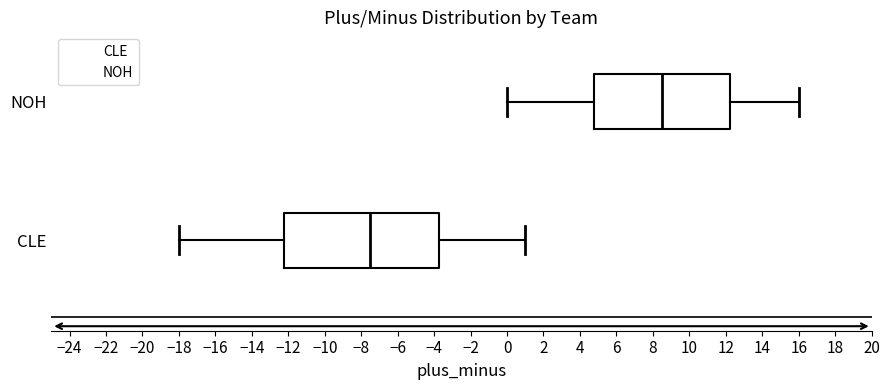

Reading bottom to top, read every box against the x-axis: the position of its median line, the range the box covers, and the ends of its whiskers. The values are not printed on the chart, so give them approximately, as read against the axis.

CLE: median -7.4, box -12.2 to -3.8, whiskers -18.0 to 1.0
NOH: median 8.6, box 4.8 to 12.2, whiskers 0.0 to 16.0